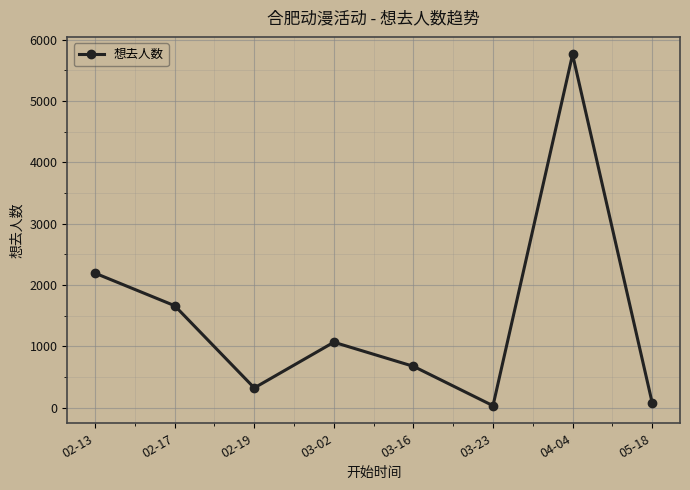

Reading left to right, extract all data points from this chart.

2194	1664	324	1069	676	34	5760	84